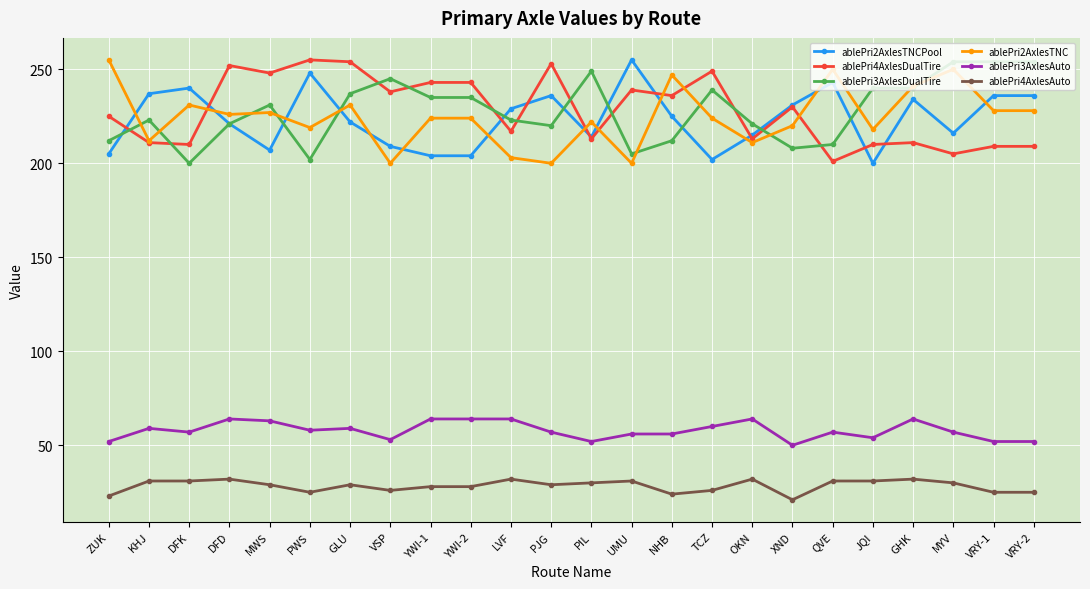

The ablePri2AxlesTNC series shows 255 at ZUK. True or false?

True